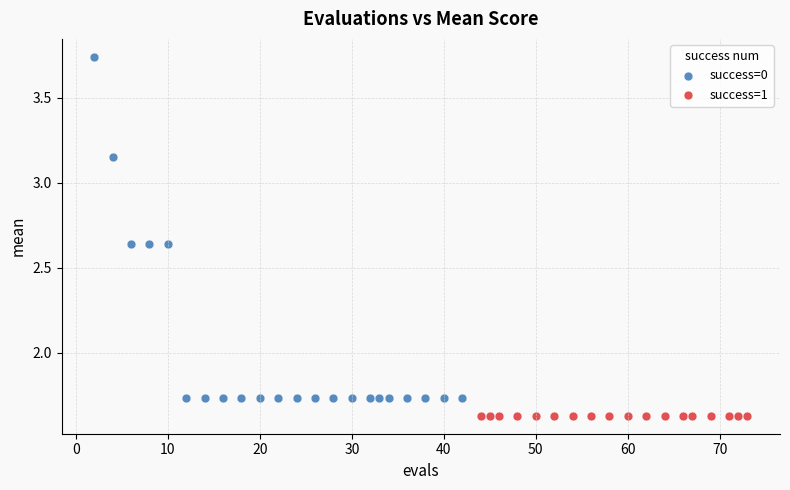

Which series contains the lowest Y value?

success=1